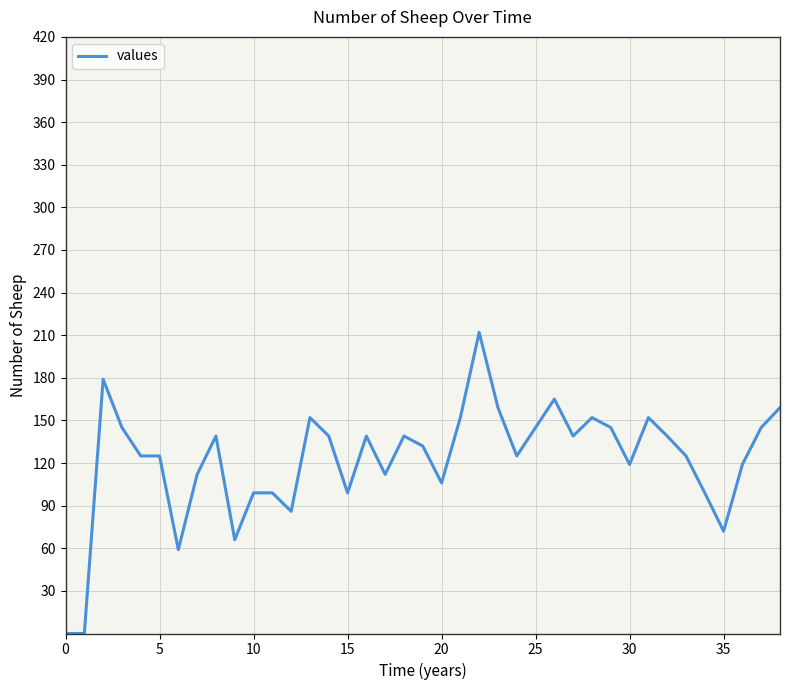

What is the greatest value displayed?

212